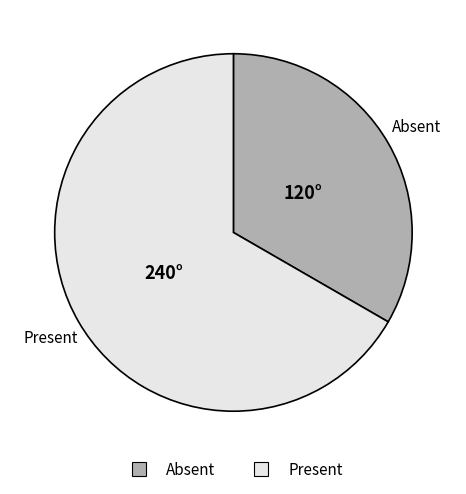

How many segments does this pie chart have?

2